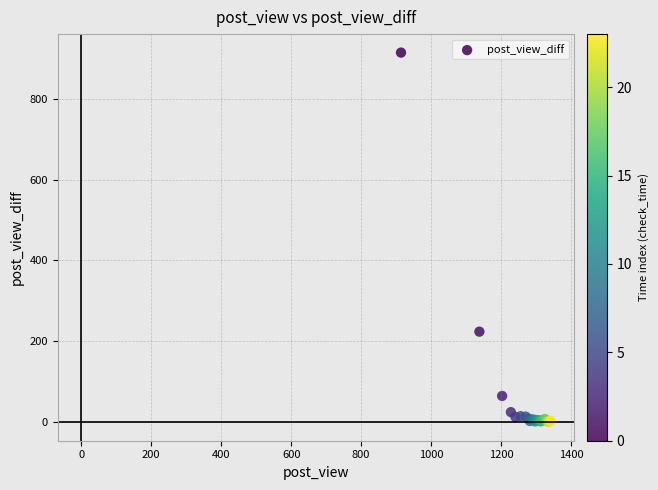

What Y value in the scatter plot is closest to 457?

224